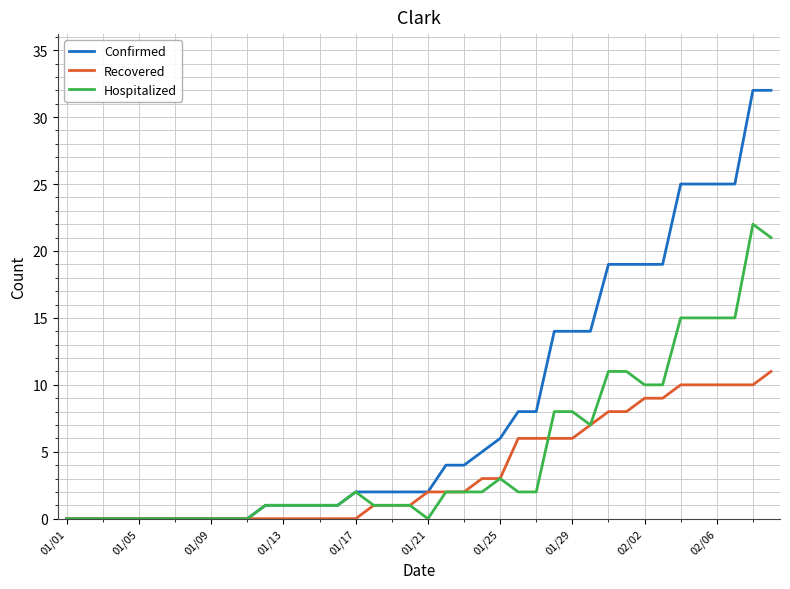

List the series in order of their peak value, lowest first.

Recovered, Hospitalized, Confirmed